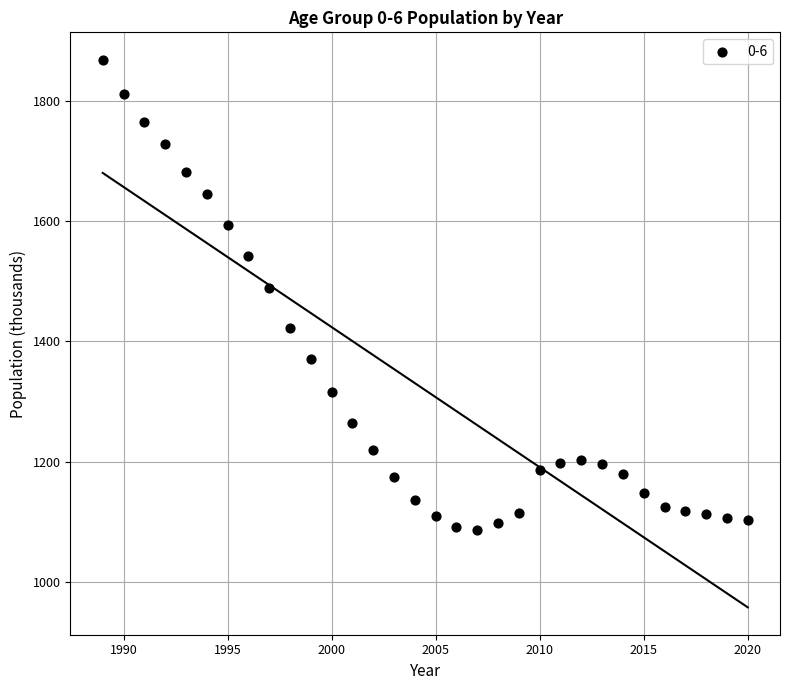

What Y value in the scatter plot is closest to 1477?

1489